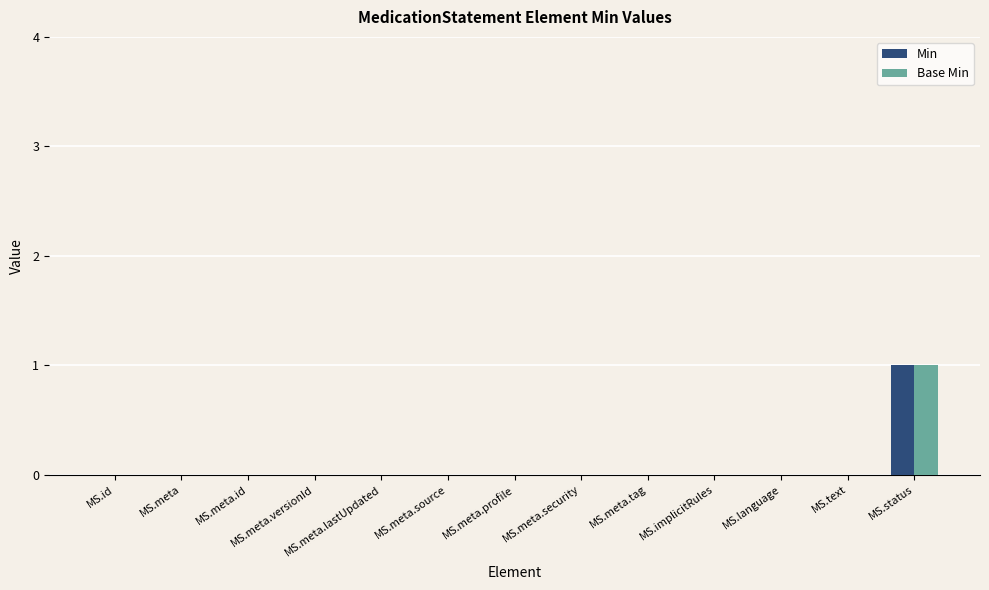

Are the bars horizontal?

No